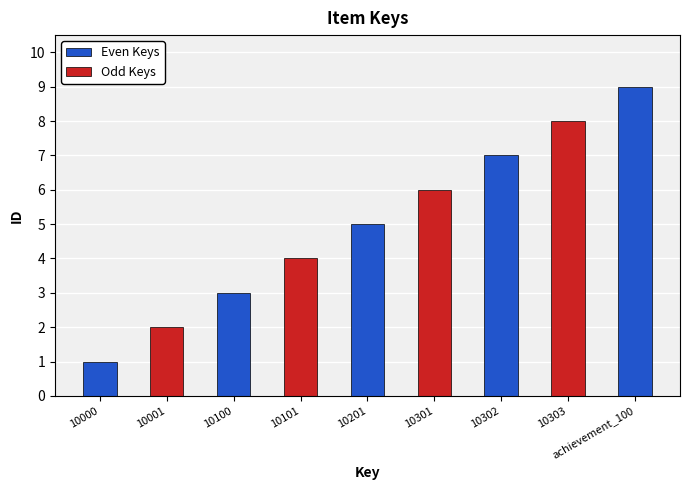

List the labels in order of value, largest first.

achievement_100, 10303, 10302, 10301, 10201, 10101, 10100, 10001, 10000